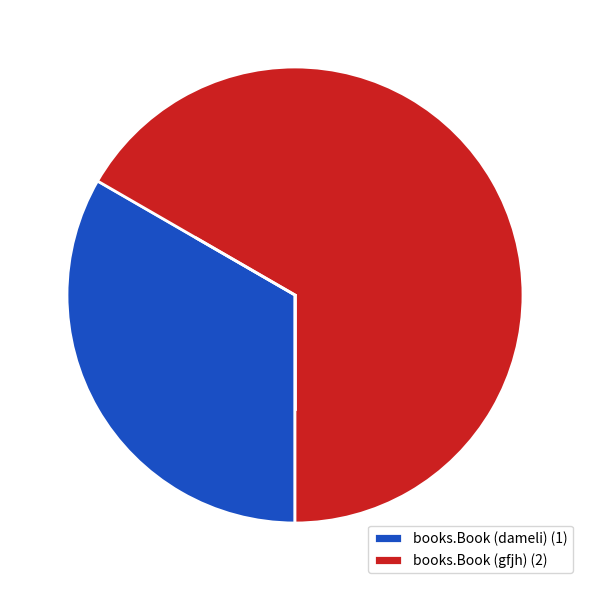

What is the majority slice?

books.Book (gfjh) (2)